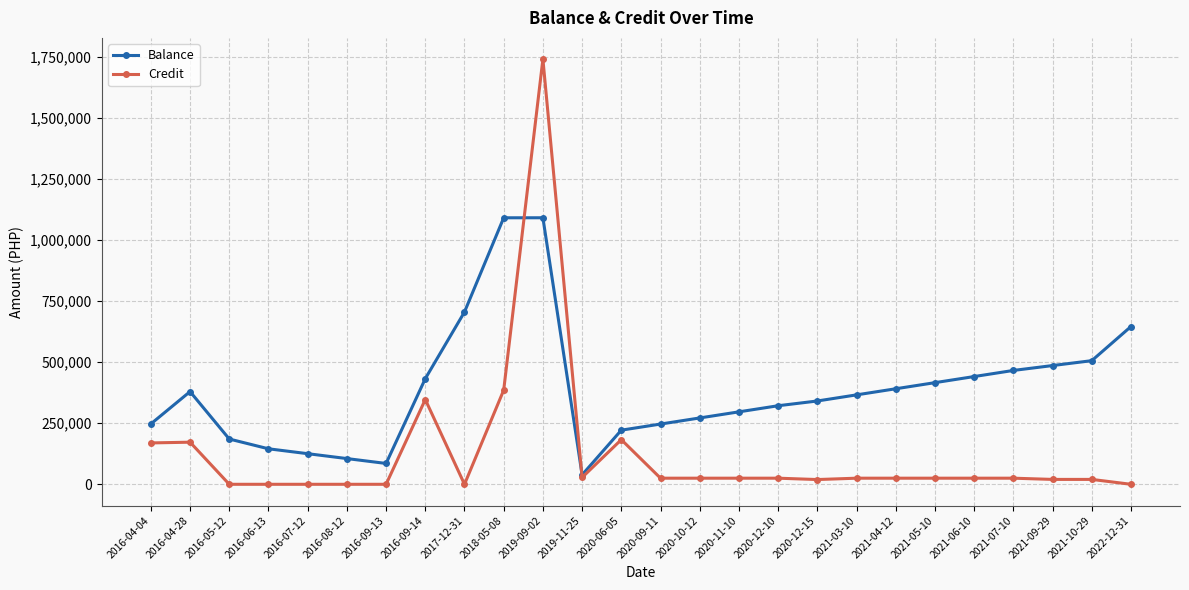

At which category does the chart reach its peak across all series?

2019-09-02